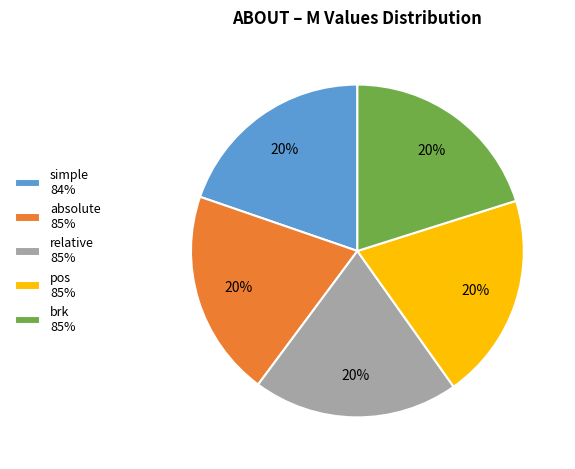

How many slices are in this pie chart?

5